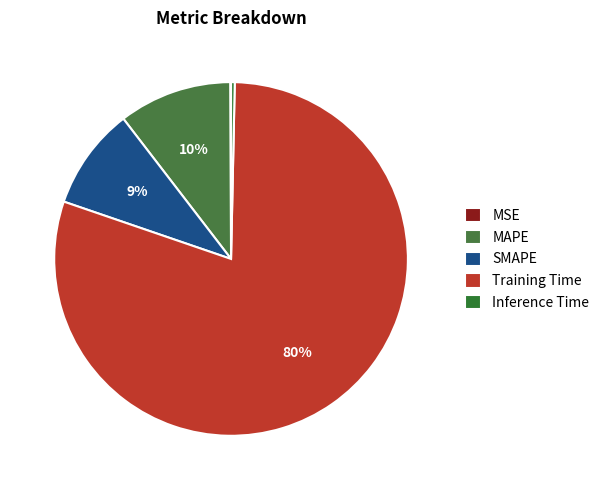

Approximately how many times larger is the value at MAPE compared to Training Time?

0.1